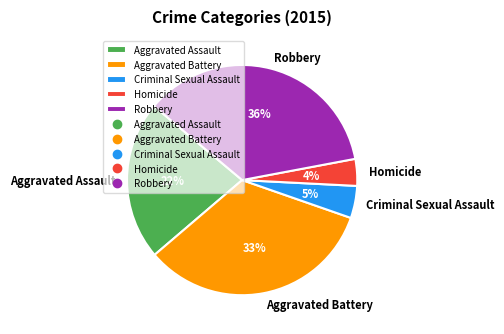

Rank the categories by value from highest to lowest.

Robbery, Aggravated Battery, Aggravated Assault, Criminal Sexual Assault, Homicide